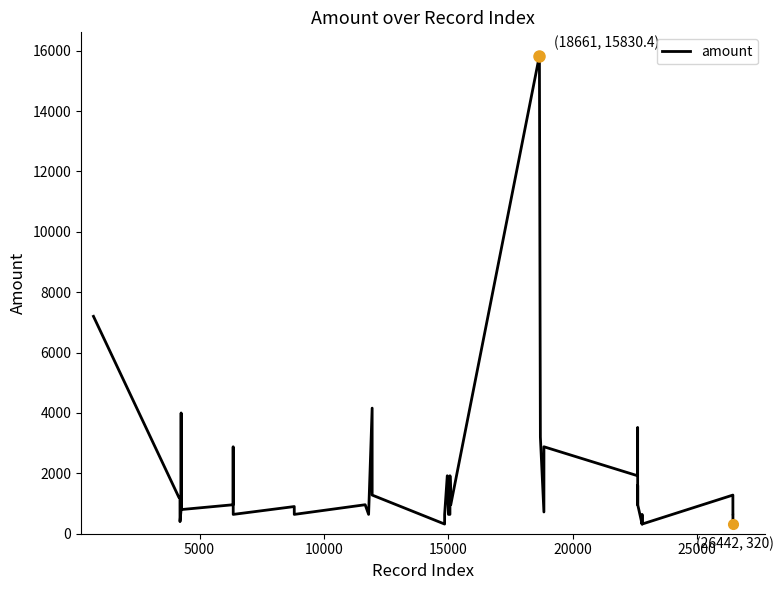

What is the average value?

1850.3